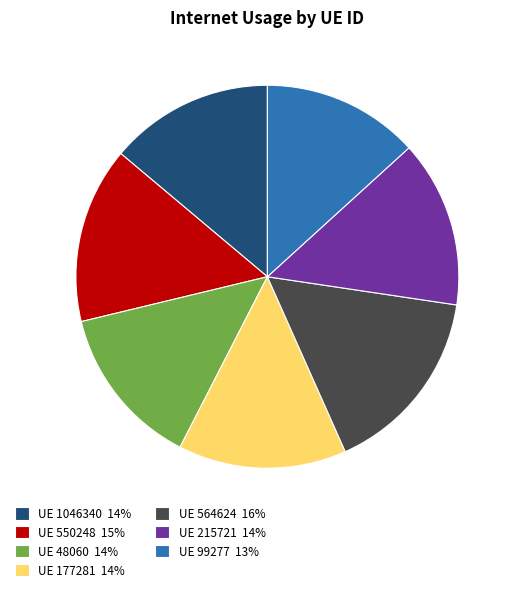

Combined, do UE 1046340 14% and UE 564624 16% account for over 50%?

No